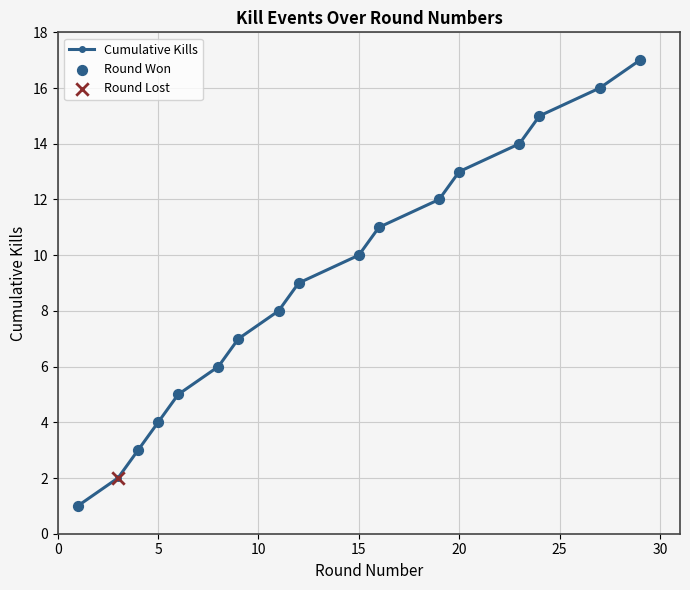

What is the difference between the maximum and minimum values?

16